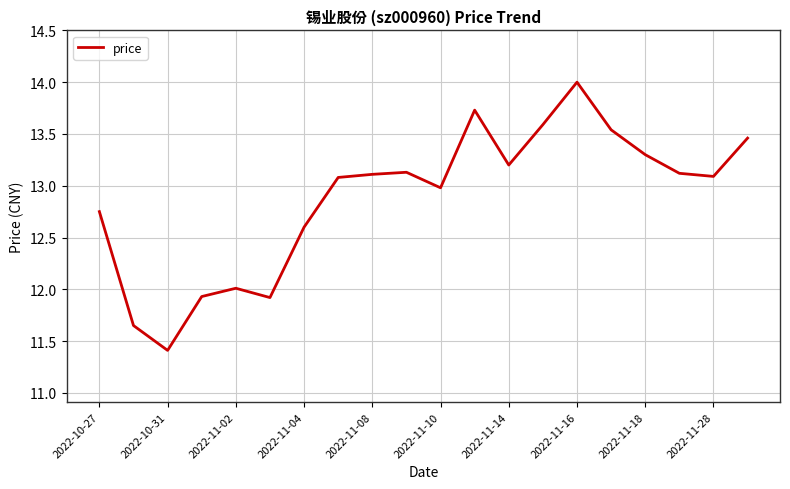

What is the minimum value shown in the chart?

11.4